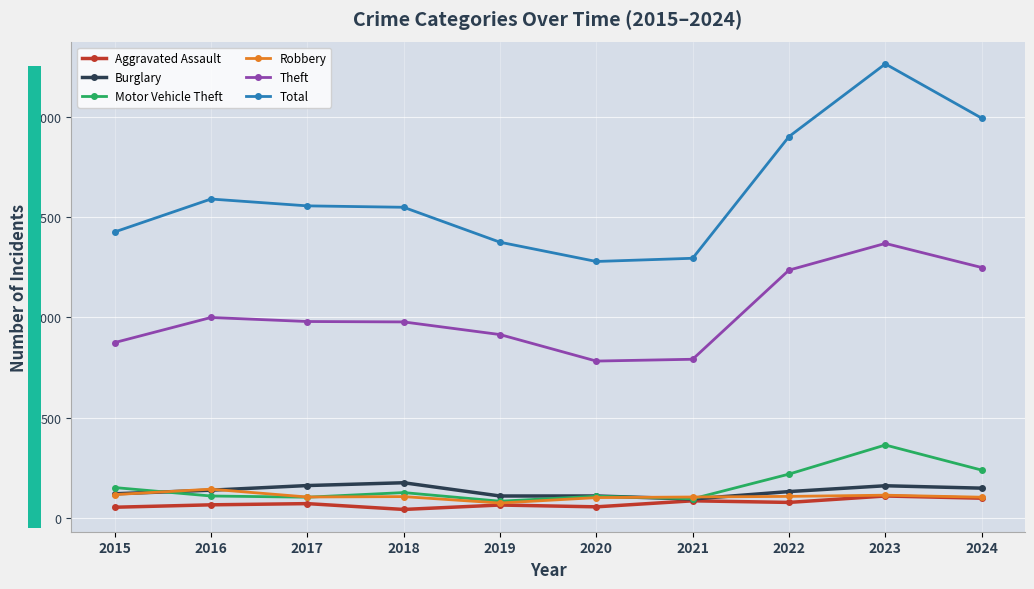

Is this an area chart (filled region under the line)?

No